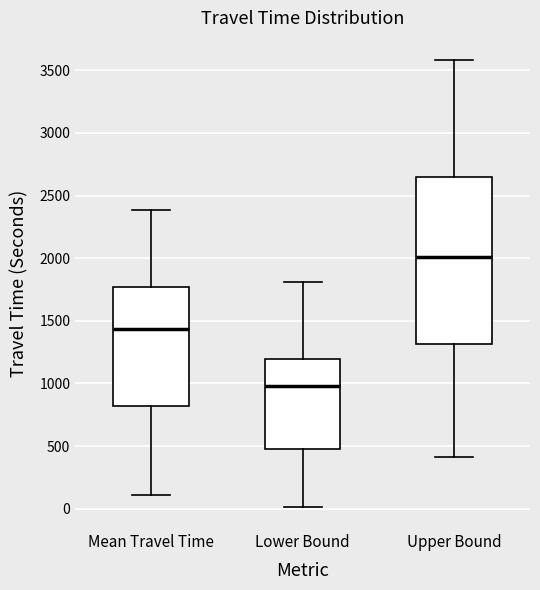

Which box's median line is the lowest?

Lower Bound